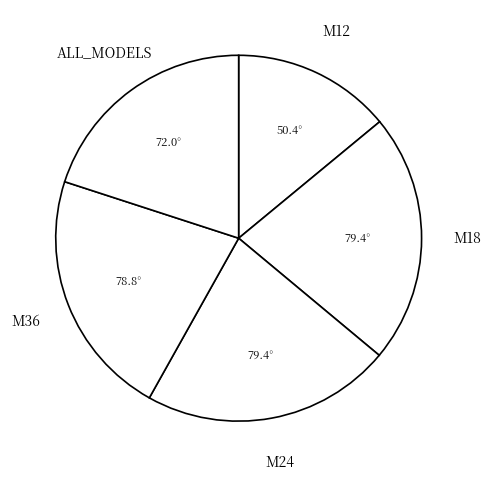

Does M36 represent more than half of the total?

No